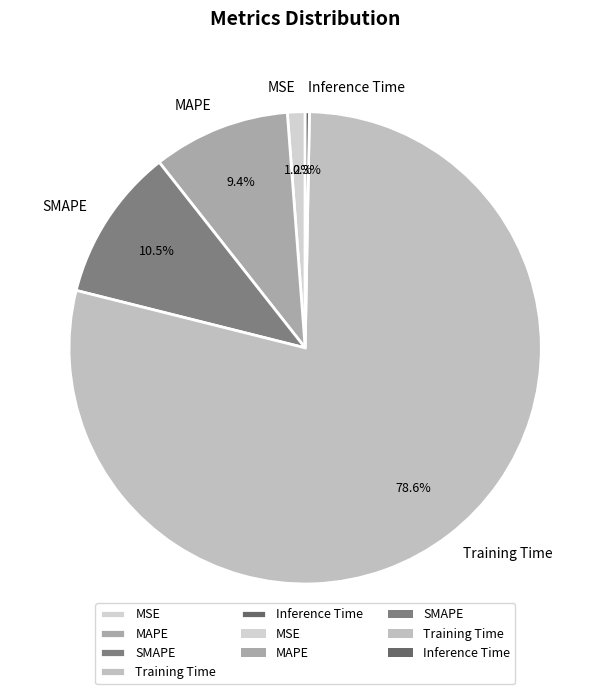

What is the smallest slice in the pie chart?

Inference Time